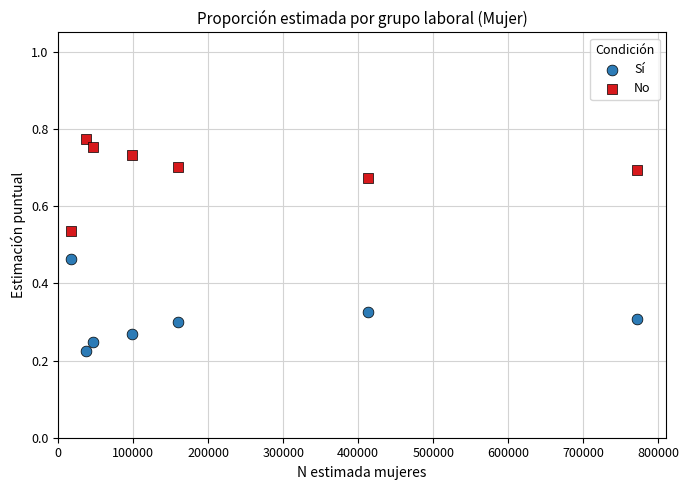

Which series reaches the maximum Y coordinate?

No